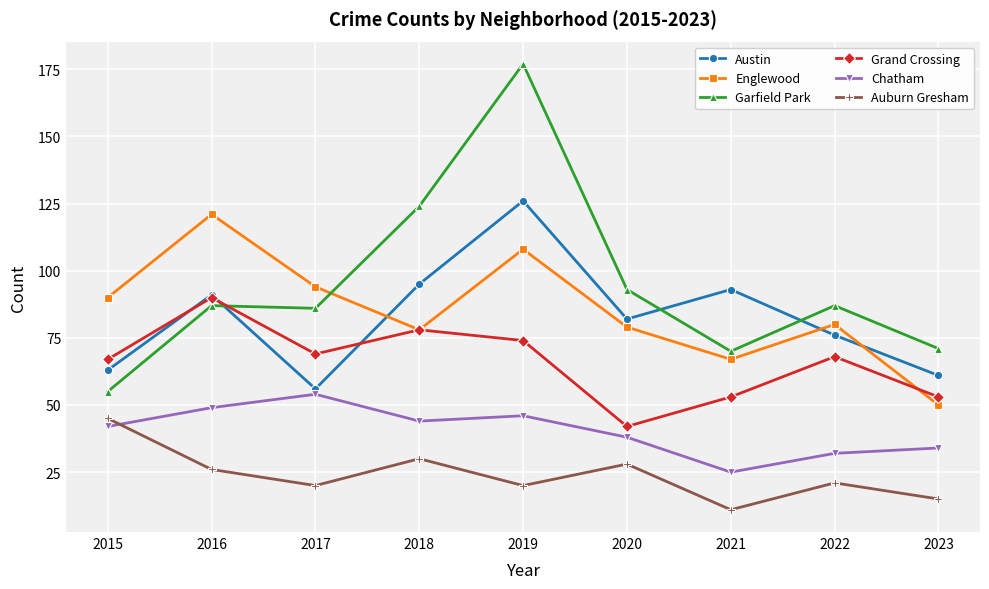

True or false: Garfield Park has a value of 20 at 2020.

False